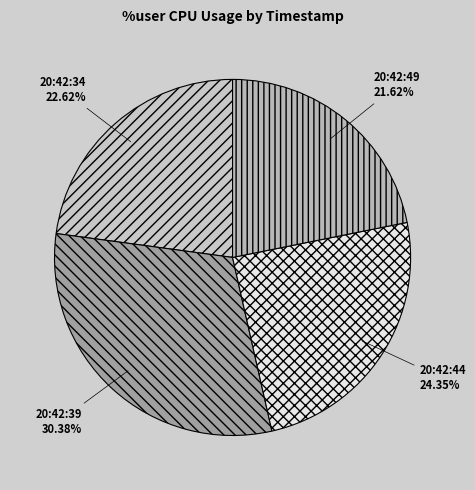

Is it true that 20:42:34 is 30% of the pie?

False